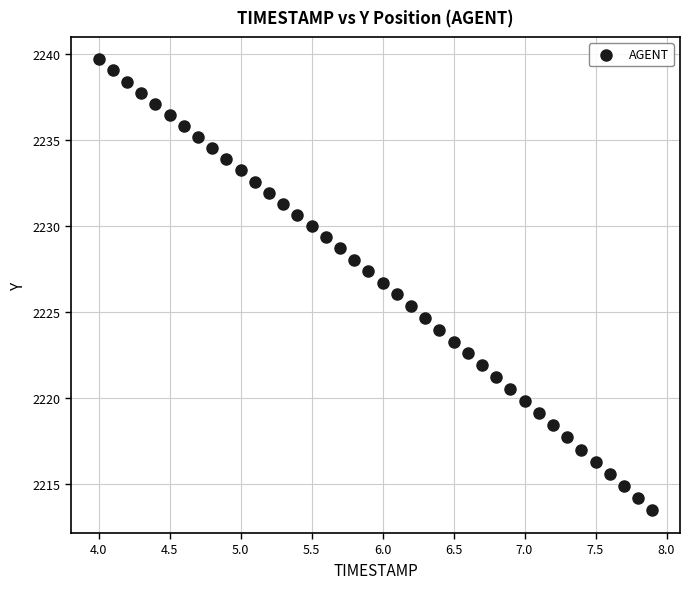

What is the range of Y values (max minus min)?

26.2